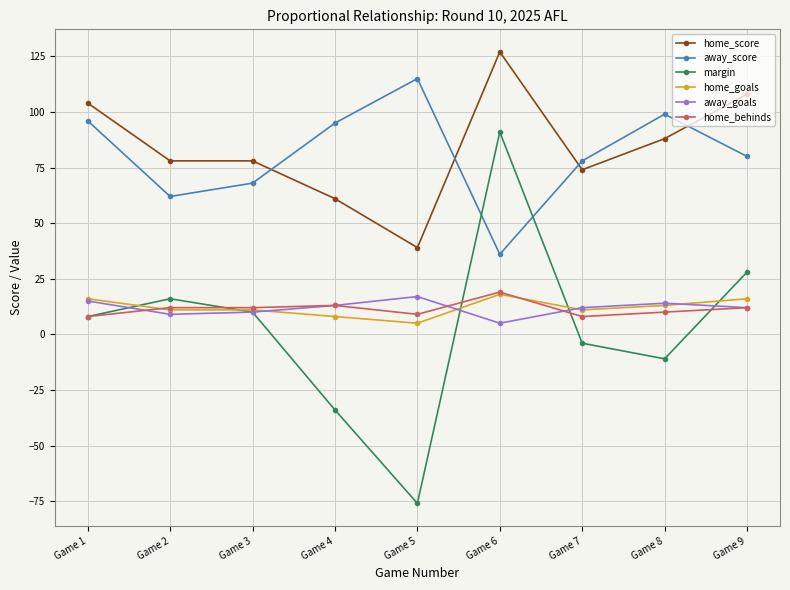

Reading right to left, transcribe all the data shown in this chart.

home_score: Game 9=108	Game 8=88	Game 7=74	Game 6=127	Game 5=39	Game 4=61	Game 3=78	Game 2=78	Game 1=104
away_score: Game 9=80	Game 8=99	Game 7=78	Game 6=36	Game 5=115	Game 4=95	Game 3=68	Game 2=62	Game 1=96
margin: Game 9=28	Game 8=-11	Game 7=-4	Game 6=91	Game 5=-76	Game 4=-34	Game 3=10	Game 2=16	Game 1=8
home_goals: Game 9=16	Game 8=13	Game 7=11	Game 6=18	Game 5=5	Game 4=8	Game 3=11	Game 2=11	Game 1=16
away_goals: Game 9=12	Game 8=14	Game 7=12	Game 6=5	Game 5=17	Game 4=13	Game 3=10	Game 2=9	Game 1=15
home_behinds: Game 9=12	Game 8=10	Game 7=8	Game 6=19	Game 5=9	Game 4=13	Game 3=12	Game 2=12	Game 1=8